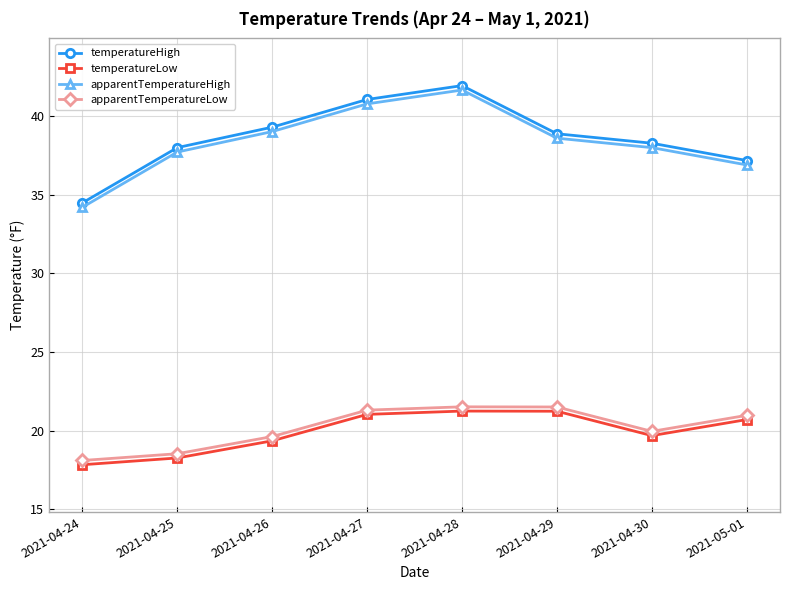

What is the approximate value of temperatureHigh at 2021-04-28?

41.9